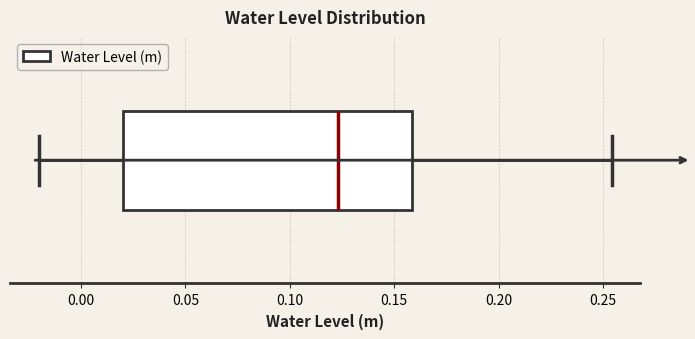

Transcribe this box plot: give where the median line is, the range the box spans, and where the two whiskers end, as read against the x-axis. The values are not printed on the chart, so give them approximately, as read against the axis.

median 0.125, box 0.020 to 0.160, whiskers -0.020 to 0.255